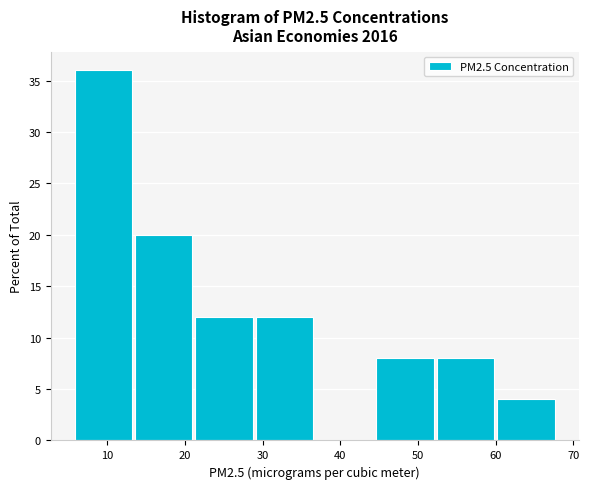

Reading left to right, transcribe this chart: for each bar, give the range it covers on the x-axis and its height. Neither the bar edges nor the heights are printed on the chart, so give them approximately, as read against the axes.

6 to 14: 36
14 to 21: 20
21 to 29: 12
29 to 37: 12
37 to 45: 0
45 to 52: 8
52 to 60: 8
60 to 68: 4